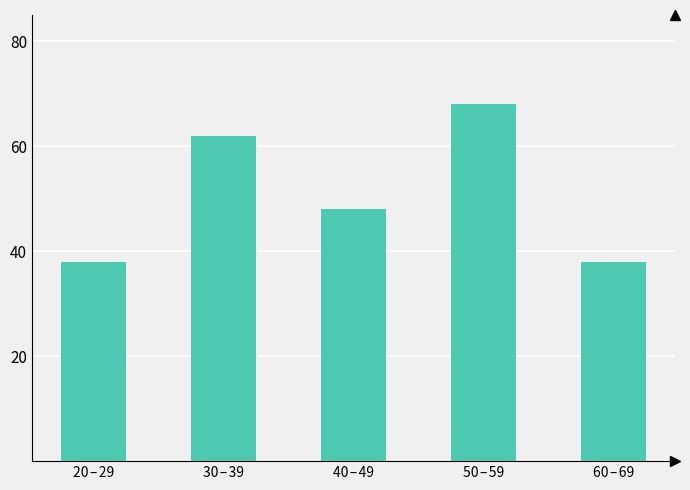

Reading left to right, extract all data points from this chart.

38	62	48	68	38